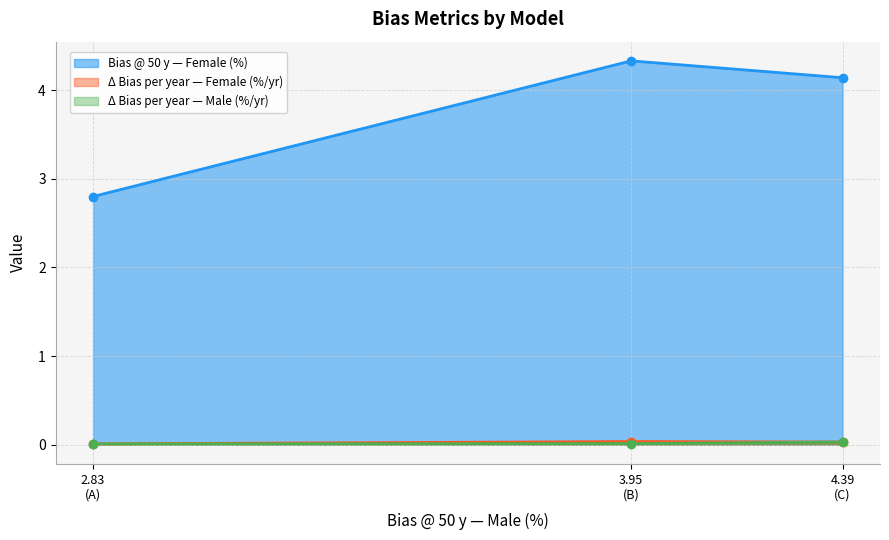

Which series has the largest range (max minus min)?

Bias @ 50 y — Female (%)